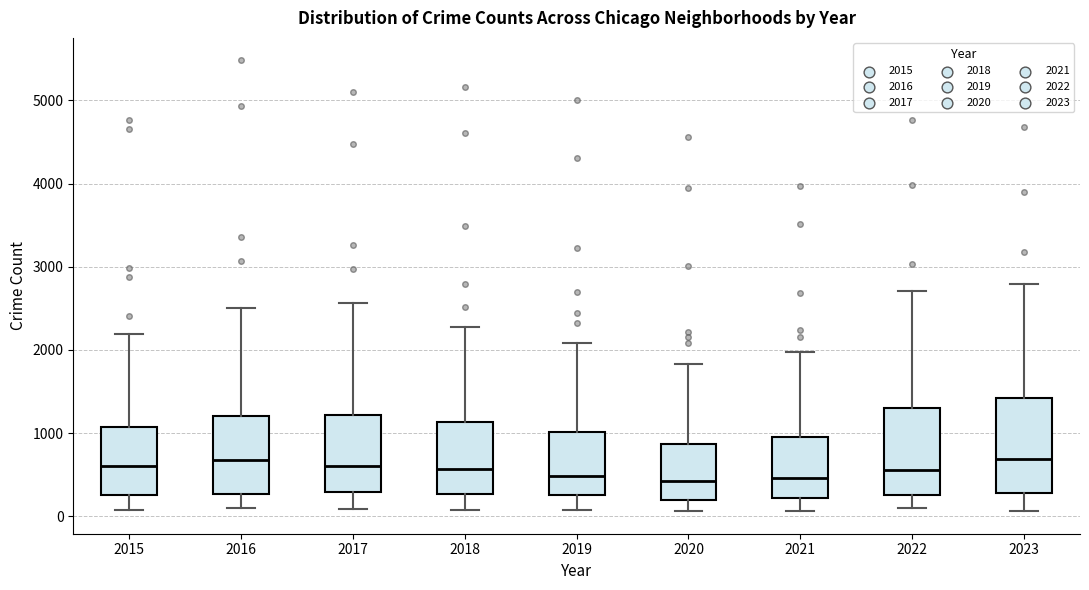

Which box is the tallest, from its lower edge to its upper edge?

2023